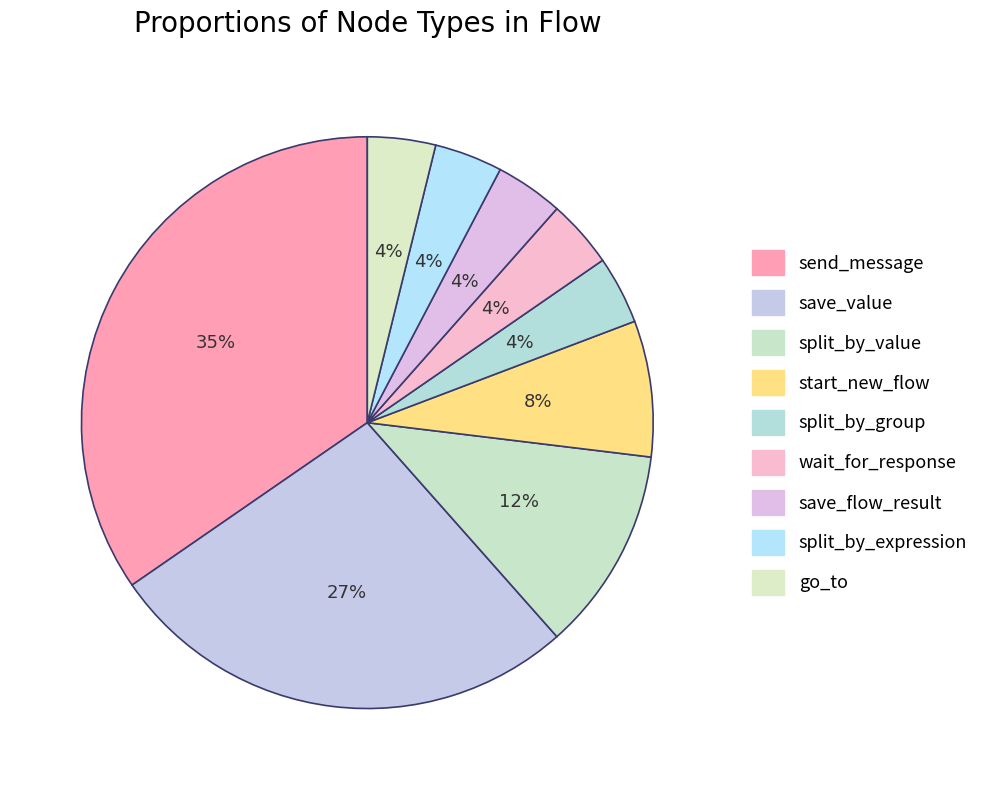

Between split_by_expression and save_flow_result, which is larger?

split_by_expression